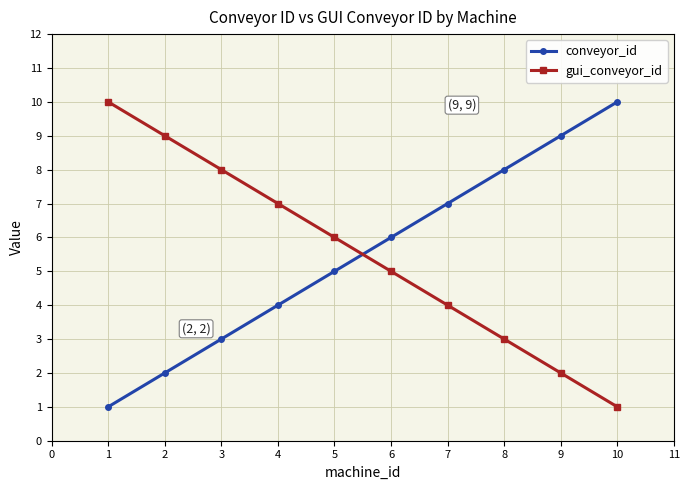

At 9, list the series in order from smallest to largest.

gui_conveyor_id, conveyor_id